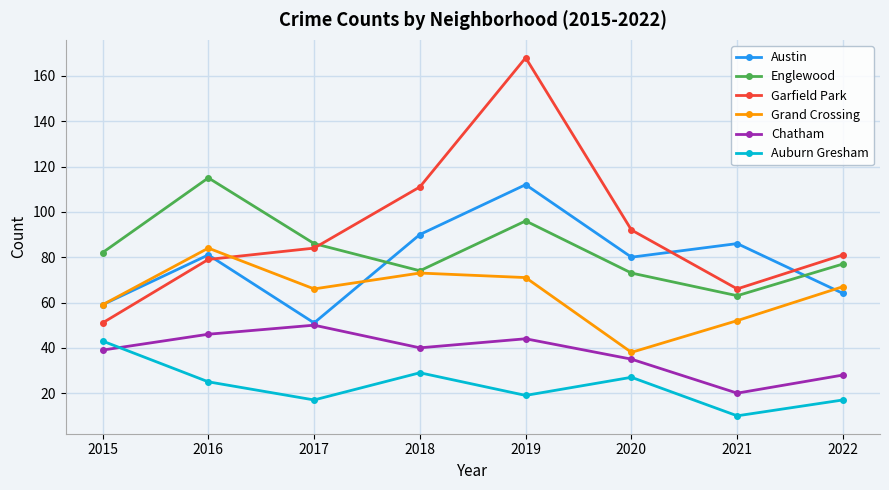

The Grand Crossing series shows 73 at 2018. True or false?

True